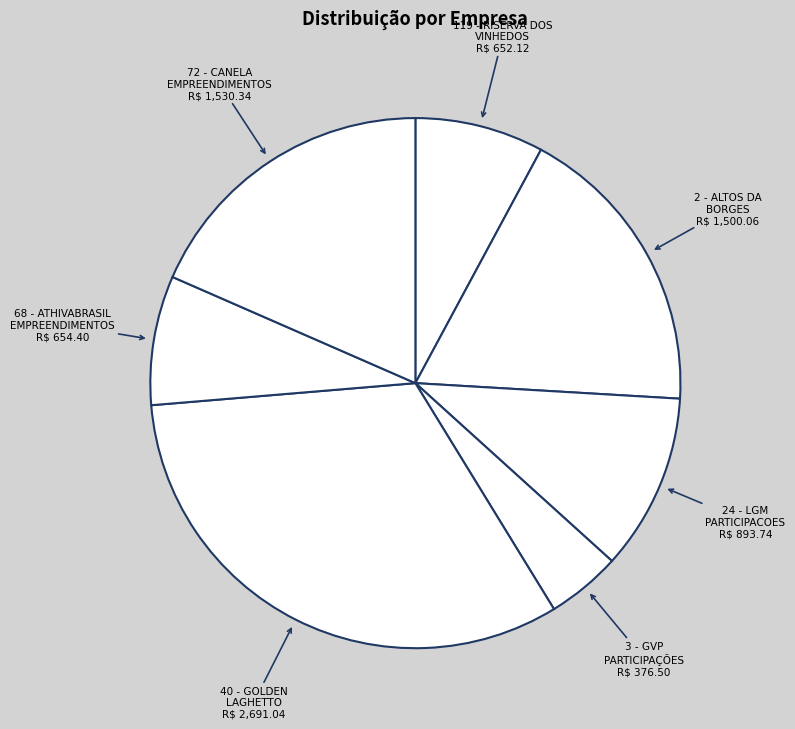

What is the largest slice in the pie chart?

40 - GOLDEN LAGHETTO